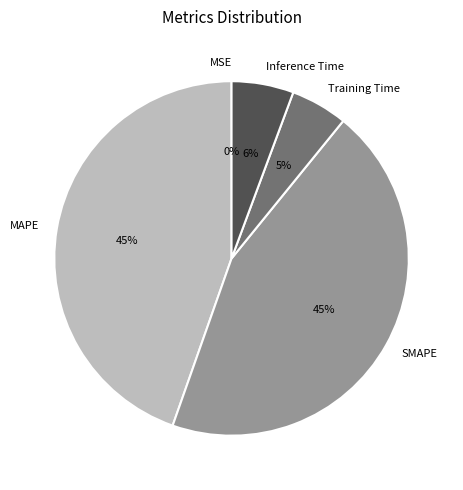

To the nearest percent, what is the average slice percentage?

20%